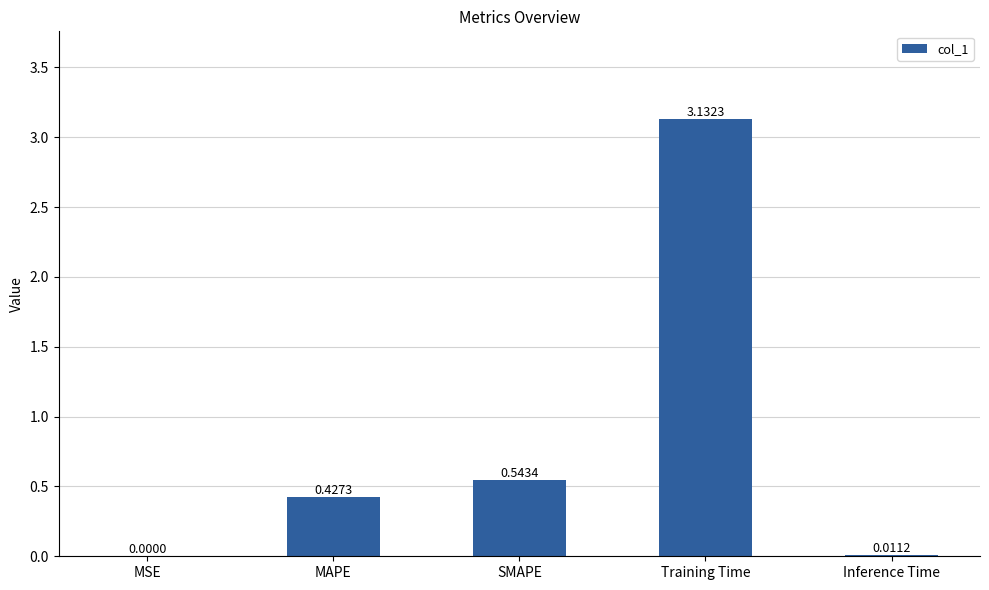

What is the sum of all values?

4.1